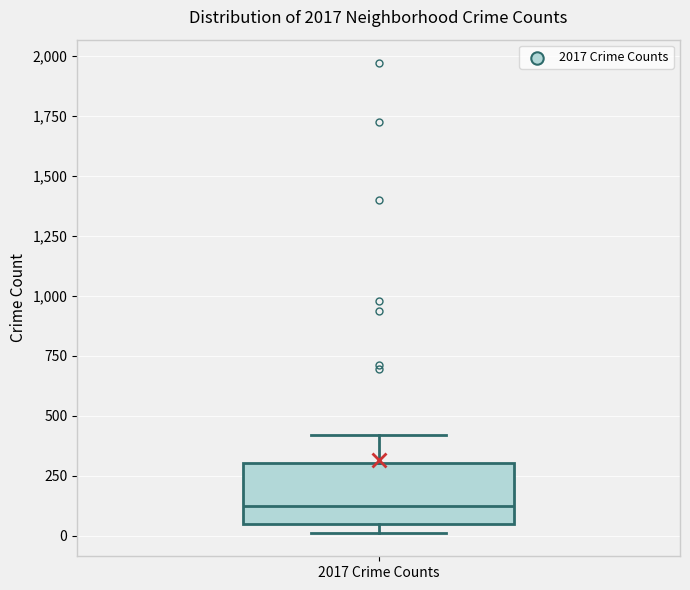

Where is the lower edge of the box for 2017 Crime Counts on the y-axis? The values are not printed on the chart, so give them approximately, as read against the axis.

50